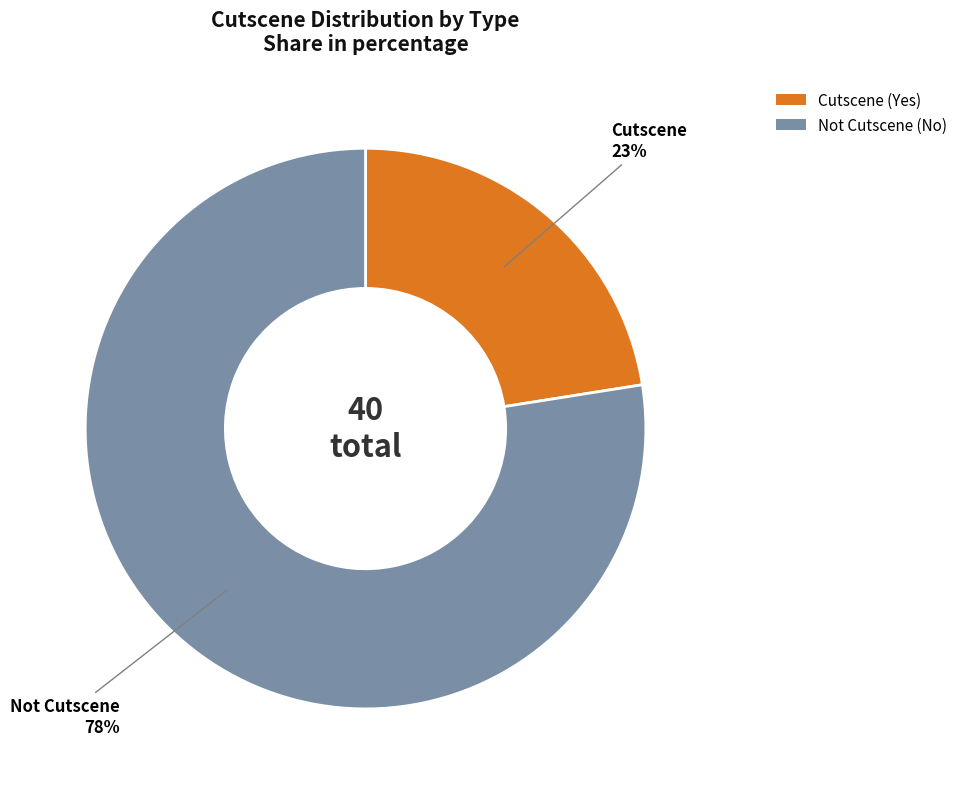

Is there any slice that represents more than half of the pie?

Yes